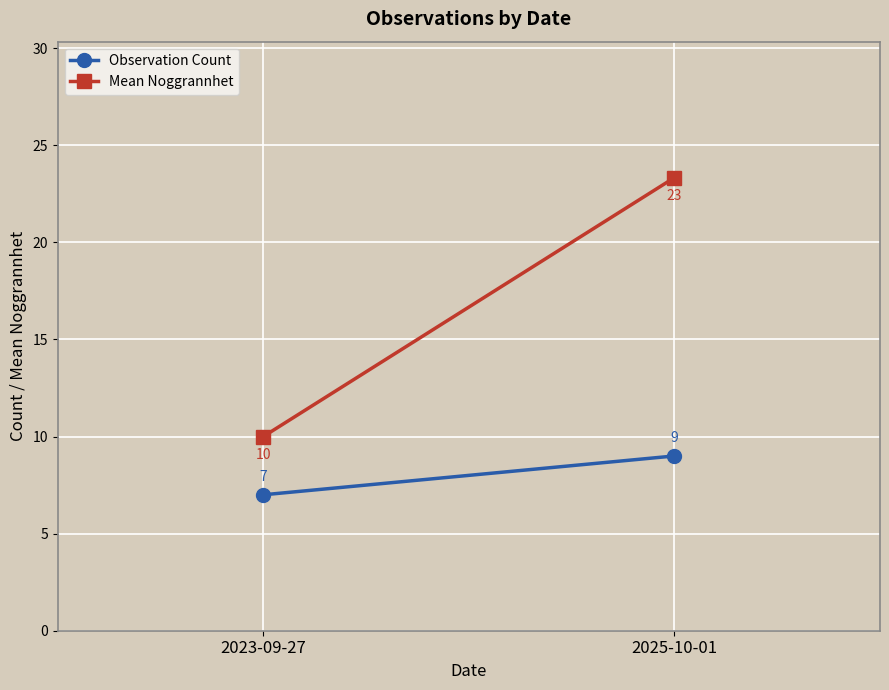

Which label corresponds to the largest value in the chart?

2025-10-01